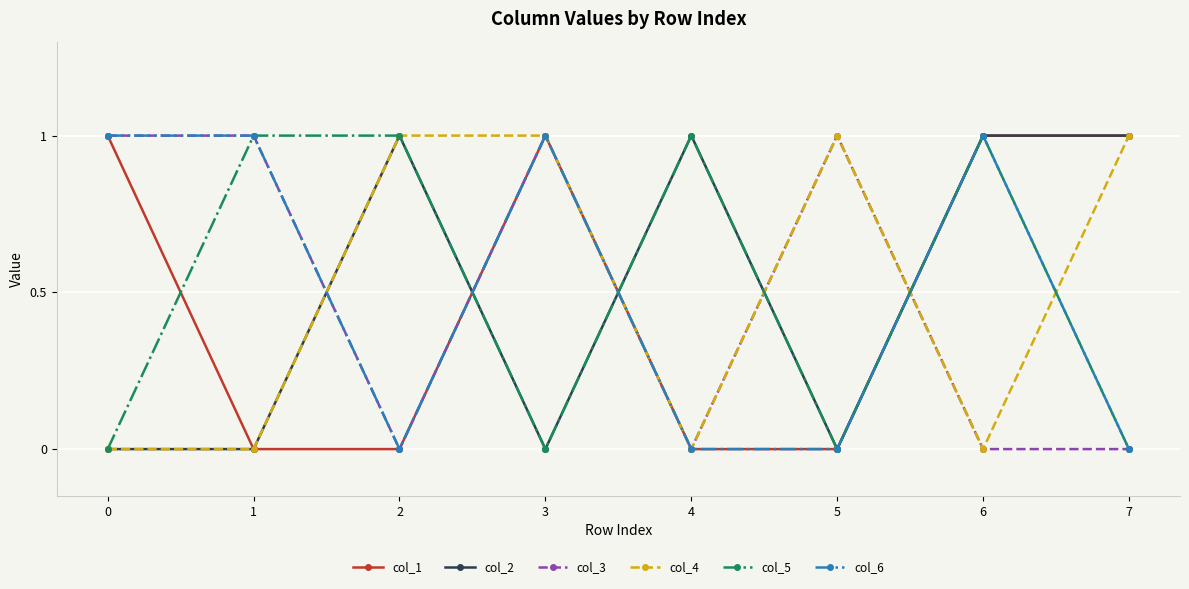

What is the value of the col_3 point at the 4th from the left?

1